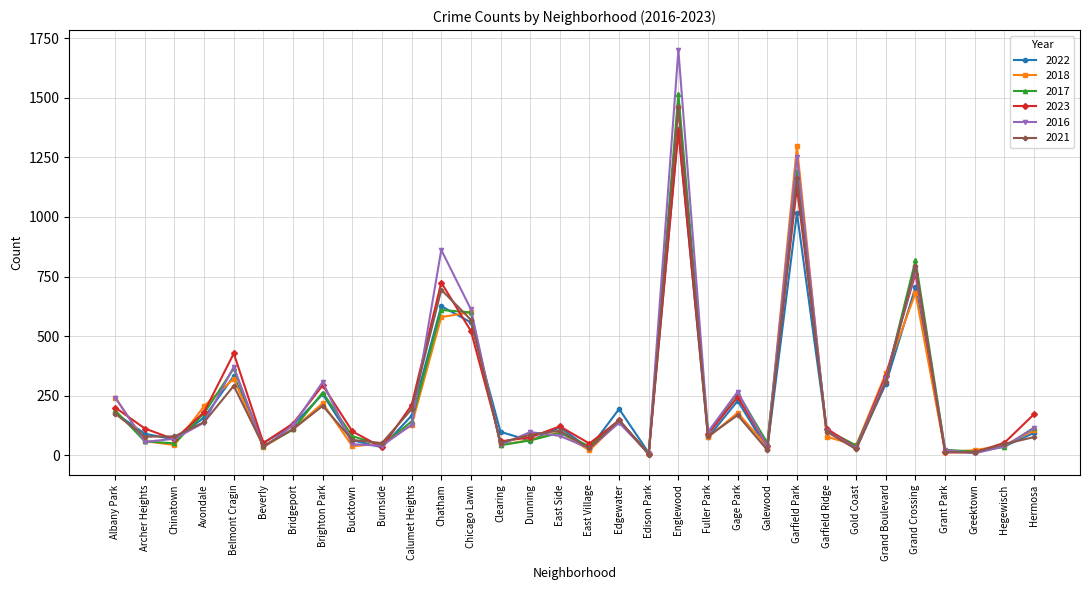

What is the total value across all series at Burnside?

252